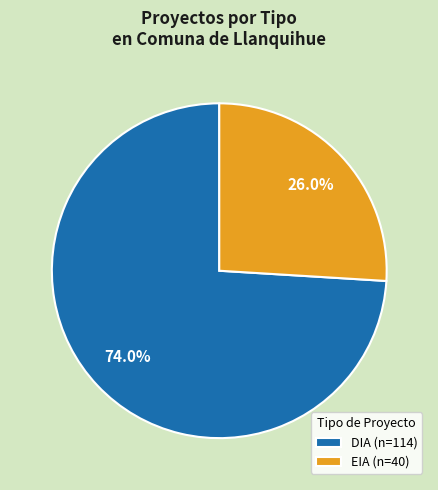

To the nearest percent, what is the average slice percentage?

50%